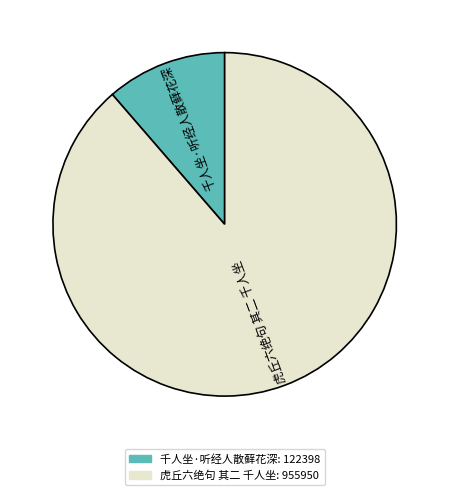

Approximately how many times larger is the value at 千人坐·听经人散藓花深 compared to 虎丘六绝句 其二 千人坐?

0.1